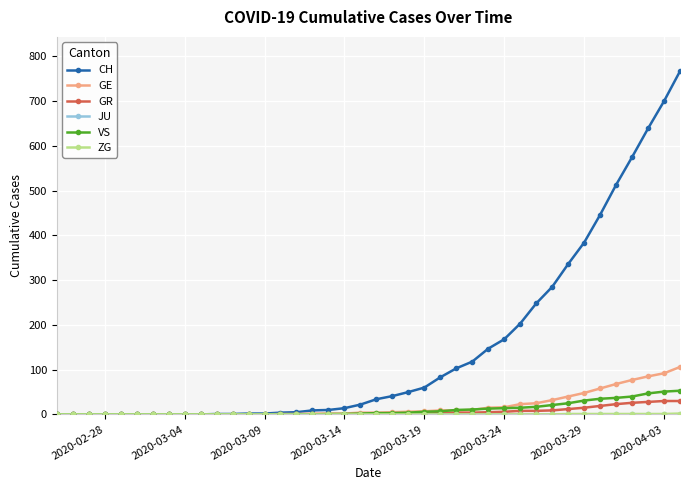

Which series has the largest total across all categories?

CH